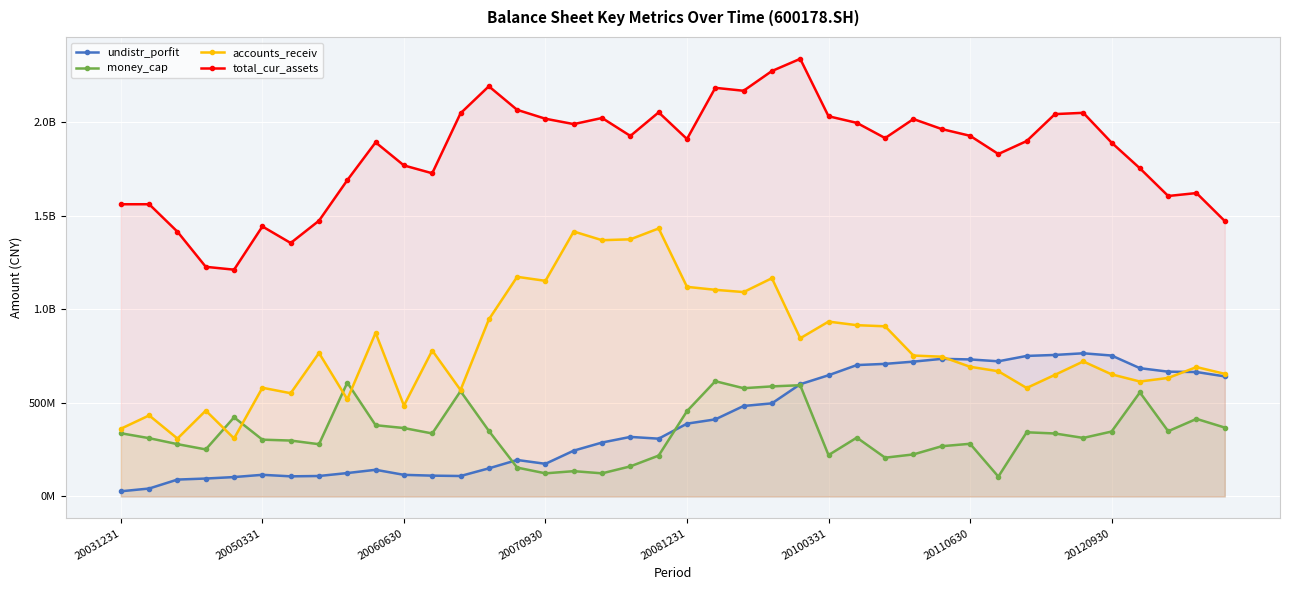

What is the difference between the second highest and minimum values in the money_cap series?

502380084.6